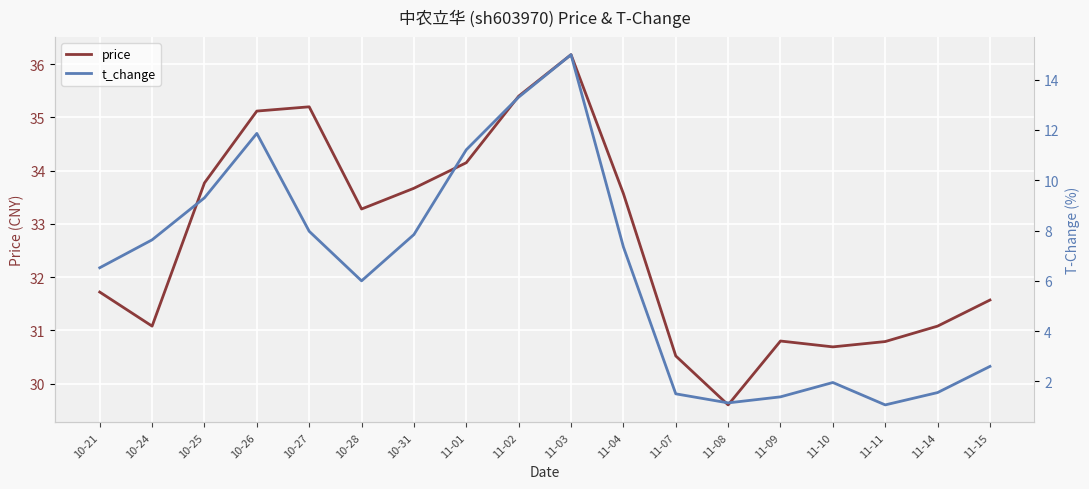

Reading left to right, list all the values displayed in this chart.

price: 10-21=31.7	10-24=31.1	10-25=33.8	10-26=35.1	10-27=35.2	10-28=33.3	10-31=33.7	11-01=34.1	11-02=35.4	11-03=36.2	11-04=33.6	11-07=30.5	11-08=29.6	11-09=30.8	11-10=30.7	11-11=30.8	11-14=31.1	11-15=31.6
t_change: 10-21=6.5	10-24=7.6	10-25=9.3	10-26=11.9	10-27=8.0	10-28=6.0	10-31=7.8	11-01=11.2	11-02=13.3	11-03=15.0	11-04=7.3	11-07=1.5	11-08=1.1	11-09=1.4	11-10=2.0	11-11=1.1	11-14=1.6	11-15=2.6